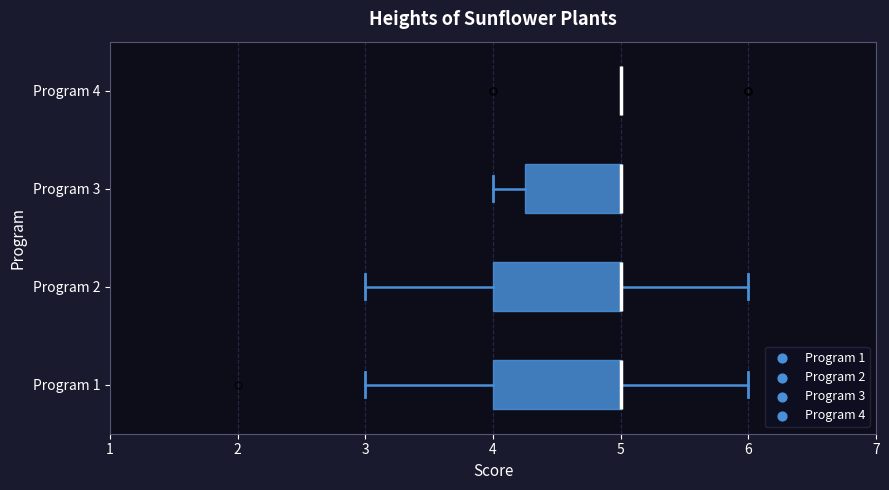

Reading bottom to top, transcribe this box plot: for each box, give where its median line is, the range the box spans, and where its two whiskers end, as read against the x-axis. The values are not printed on the chart, so give them approximately, as read against the axis.

Program 1: median 5.0 (drawn on the box's right edge), box 4.0 to 5.0, whiskers 3.0 to 6.0
Program 2: median 5.0 (drawn on the box's right edge), box 4.0 to 5.0, whiskers 3.0 to 6.0
Program 3: median 5.0 (drawn on the box's right edge), box 4.3 to 5.0, whiskers 4.0 to 5.0
Program 4: box collapsed to a line at 5.0, whiskers 5.0 to 5.0